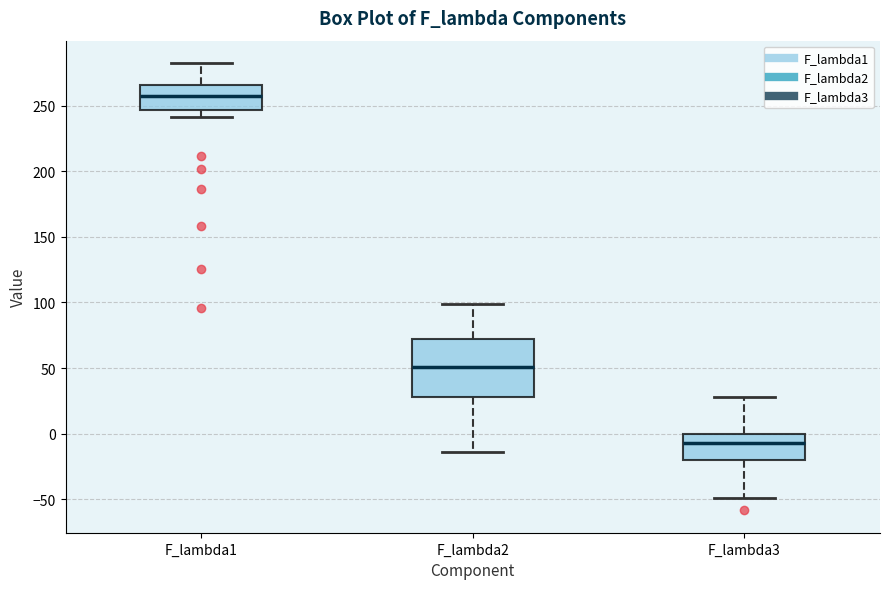

Comparing the boxes themselves (not the whiskers), which one is the tallest?

F_lambda2